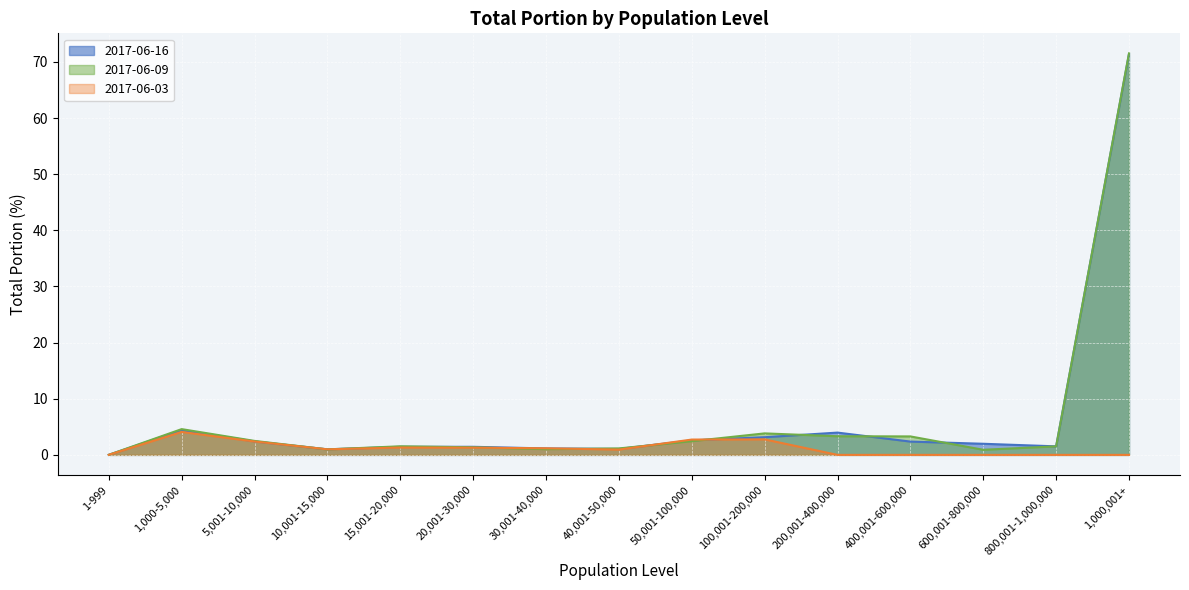

Reading left to right, transcribe all the data shown in this chart.

20170616_total_portion: 1-999=0.0	1,000-5,000=4.4	5,001-10,000=2.4	10,001-15,000=1.0	15,001-20,000=1.4	20,001-30,000=1.4	30,001-40,000=1.1	40,001-50,000=1.1	50,001-100,000=2.6	100,001-200,000=3.1	200,001-400,000=4.0	400,001-600,000=2.4	600,001-800,000=2.0	800,001-1,000,000=1.5	1,000,001+=71.4
20170609_total_portion: 1-999=0.0	1,000-5,000=4.6	5,001-10,000=2.5	10,001-15,000=1.0	15,001-20,000=1.5	20,001-30,000=1.4	30,001-40,000=1.0	40,001-50,000=1.1	50,001-100,000=2.4	100,001-200,000=3.8	200,001-400,000=3.3	400,001-600,000=3.3	600,001-800,000=0.9	800,001-1,000,000=1.5	1,000,001+=71.5
20170603_total_portion: 1-999=0.0	1,000-5,000=4.1	5,001-10,000=2.4	10,001-15,000=1.0	15,001-20,000=1.3	20,001-30,000=1.3	30,001-40,000=1.2	40,001-50,000=0.9	50,001-100,000=2.7	100,001-200,000=2.8	200,001-400,000=0.0	400,001-600,000=0.0	600,001-800,000=0.0	800,001-1,000,000=0.0	1,000,001+=0.0